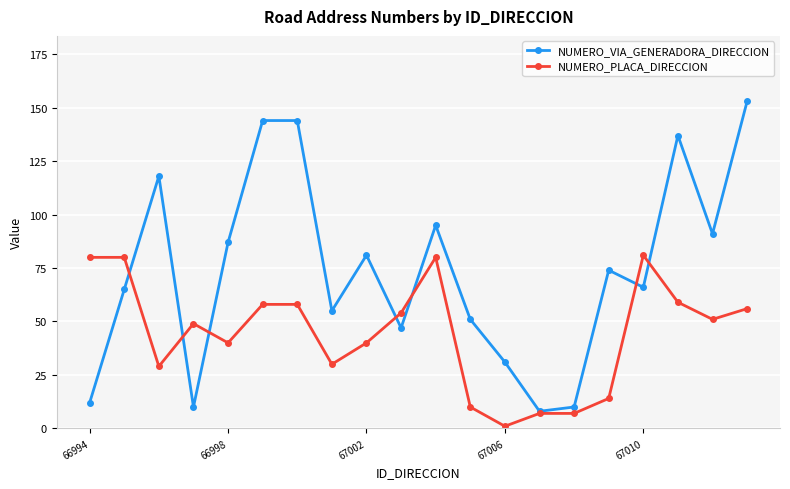

Which series has the largest range (max minus min)?

NUMERO_VIA_GENERADORA_DIRECCION